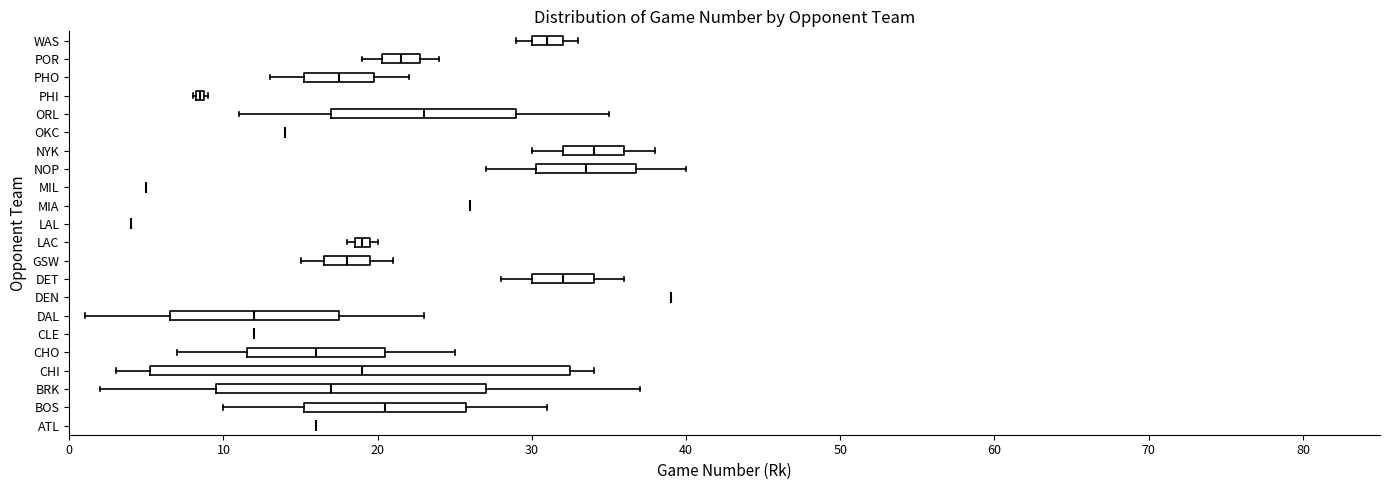

Which box is the widest, from its left edge to its right edge?

CHI